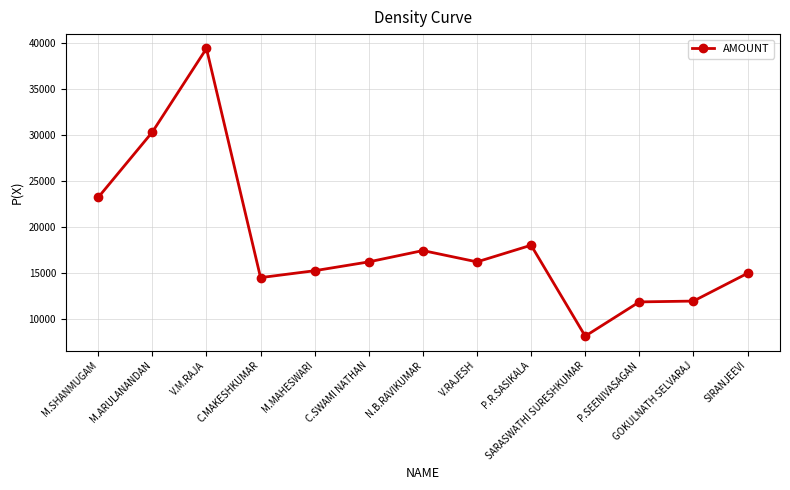

What is the sum of the values at GOKULNATH SELVARAJ and V.RAJESH?

28240